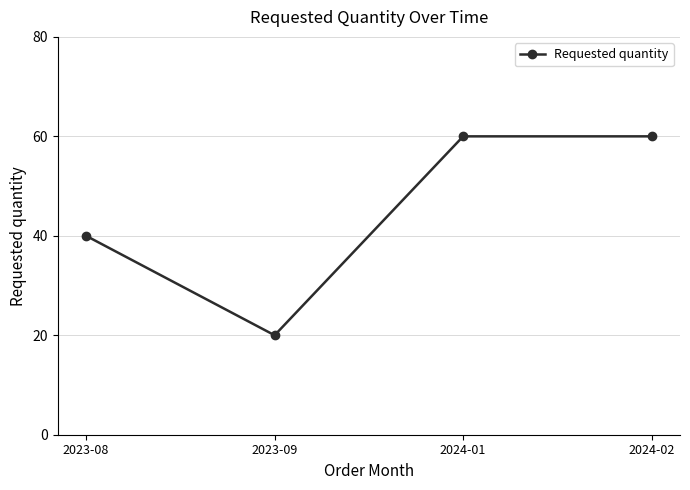

What is the ratio of the value at 2023-09 to the value at 2024-01?

0.3